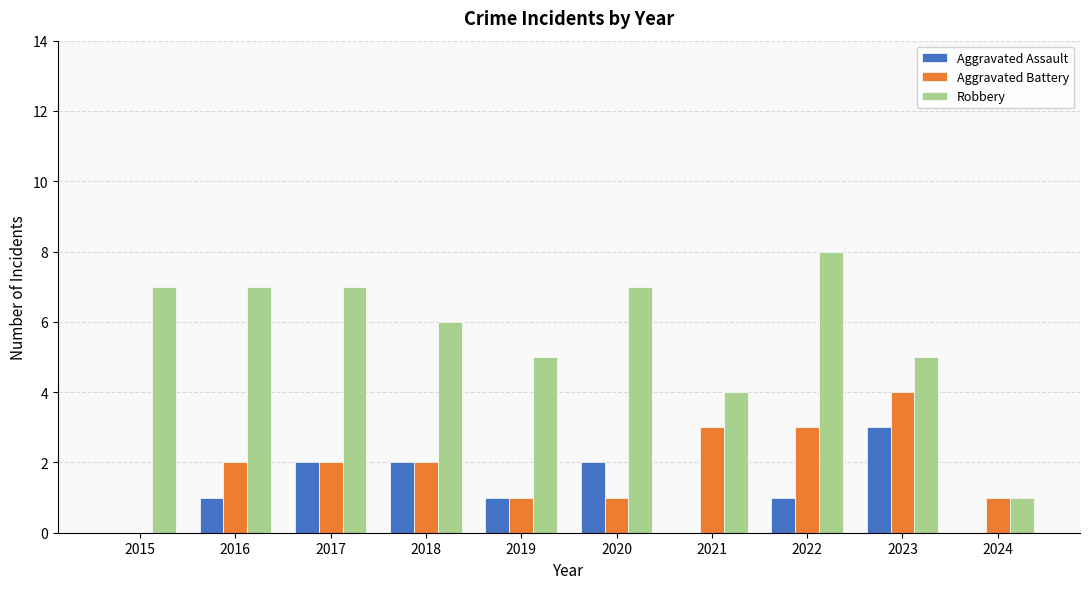

Is the value of Aggravated Battery at 2015 greater than the value of Aggravated Assault at 2018?

No